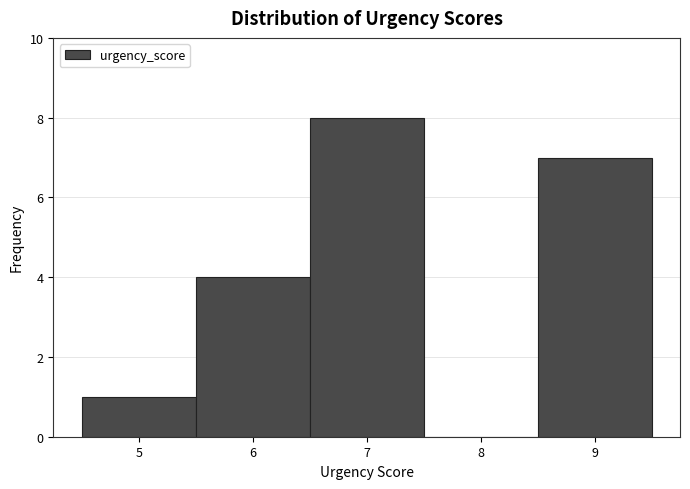

How tall is the bar that spans 5.5 to 6.5 on the x-axis? The values are not printed on the chart, so give them approximately, as read against the axis.

4